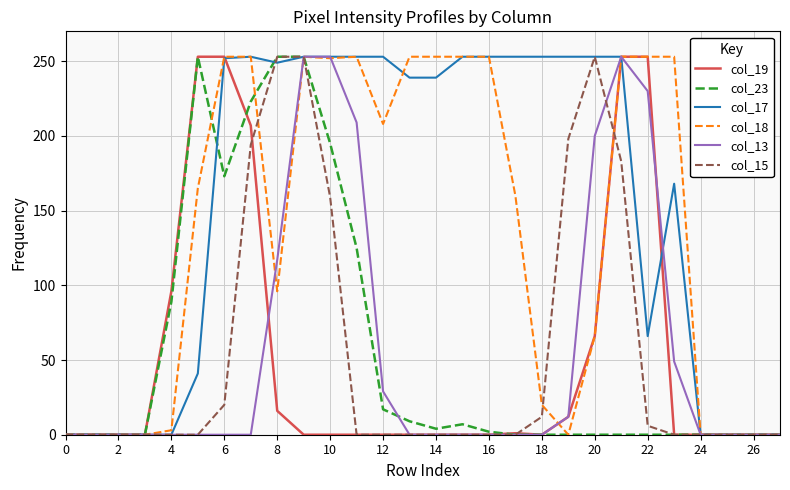

Which series has the largest total across all categories?

col_17